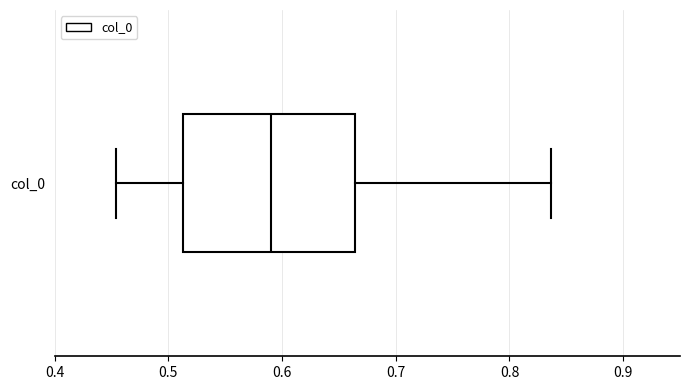

Transcribe this box plot: give where the median line is, the range the box spans, and where the two whiskers end, as read against the x-axis. The values are not printed on the chart, so give them approximately, as read against the axis.

median 0.59, box 0.51 to 0.66, whiskers 0.45 to 0.84